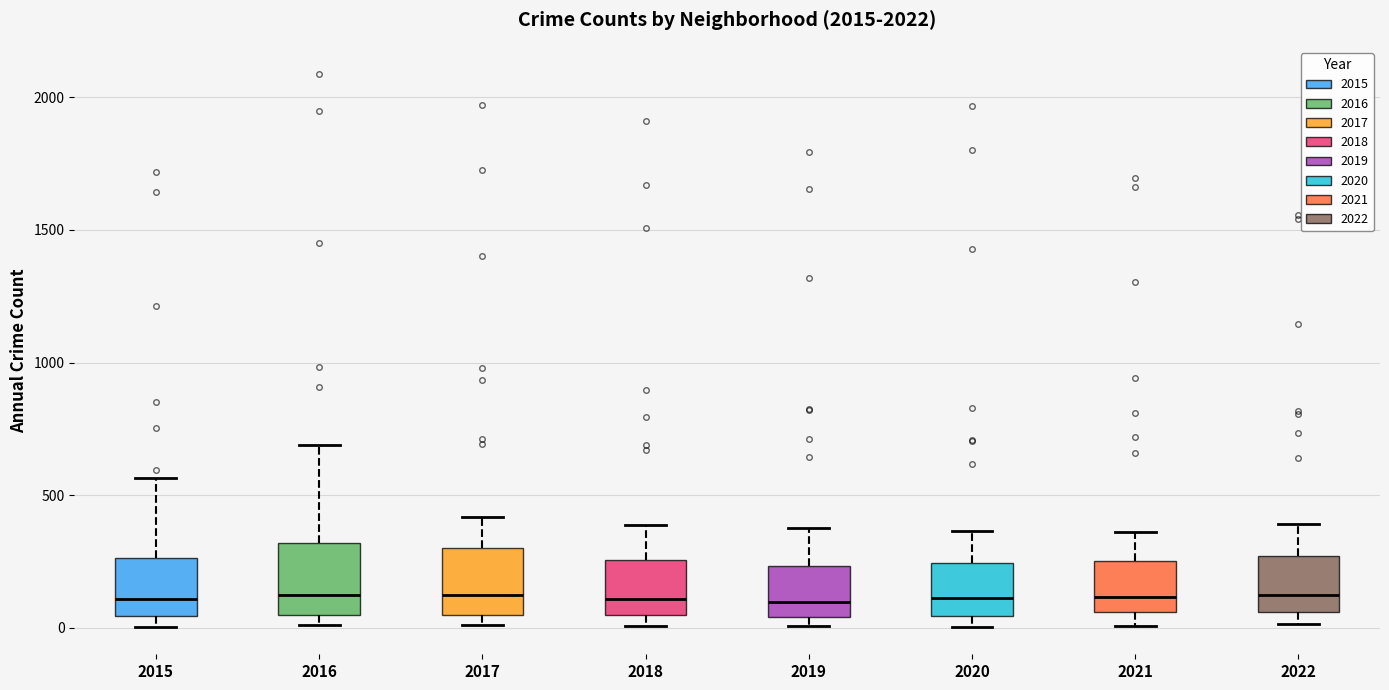

Reading left to right, read every box against the y-axis: the position of its median line, the range the box covers, and the ends of its whiskers. The values are not printed on the chart, so give them approximately, as read against the axis.

2015: median 100, box 50 to 250, whiskers 0 to 550
2016: median 150, box 50 to 300, whiskers 0 to 700
2017: median 100, box 50 to 300, whiskers 0 to 400
2018: median 100, box 50 to 250, whiskers 0 to 400
2019: median 100, box 50 to 250, whiskers 0 to 400
2020: median 100, box 50 to 250, whiskers 0 to 350
2021: median 100, box 50 to 250, whiskers 0 to 350
2022: median 150, box 50 to 250, whiskers 0 to 400